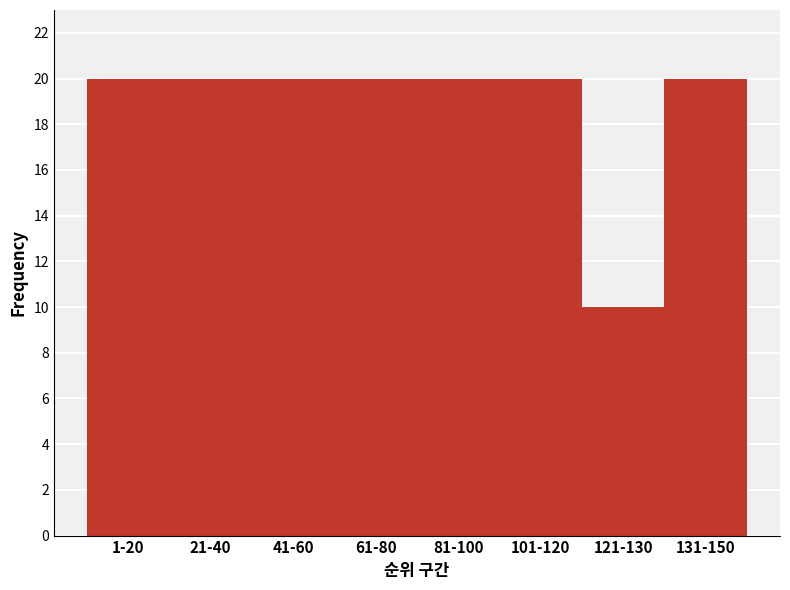

Reading left to right, extract all data points from this chart.

20	20	20	20	20	20	10	20